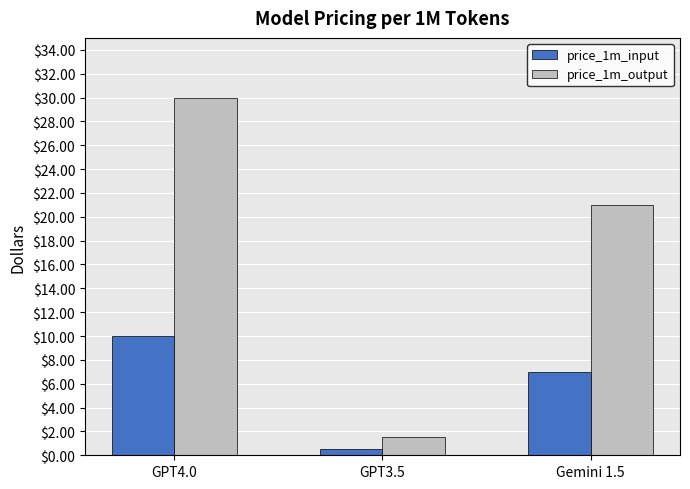

At which category does the chart reach its minimum across all series?

GPT3.5